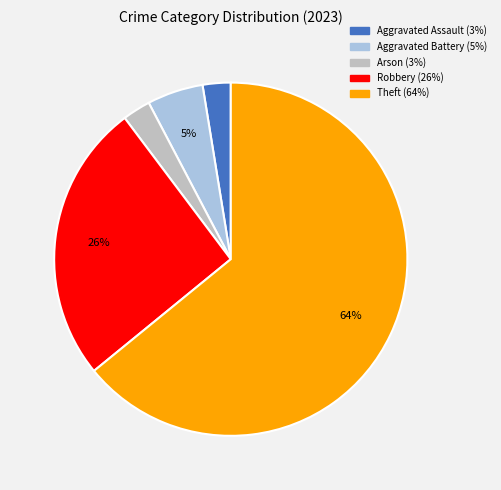

To the nearest percent, what is the average slice percentage?

20%